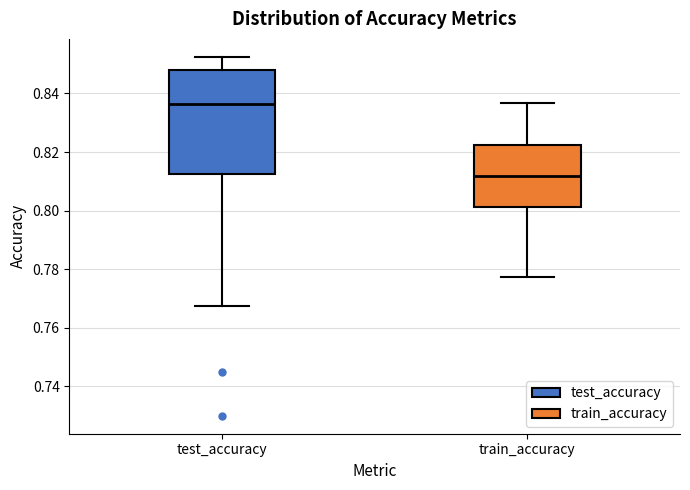

Which box's median line is the lowest?

train_accuracy